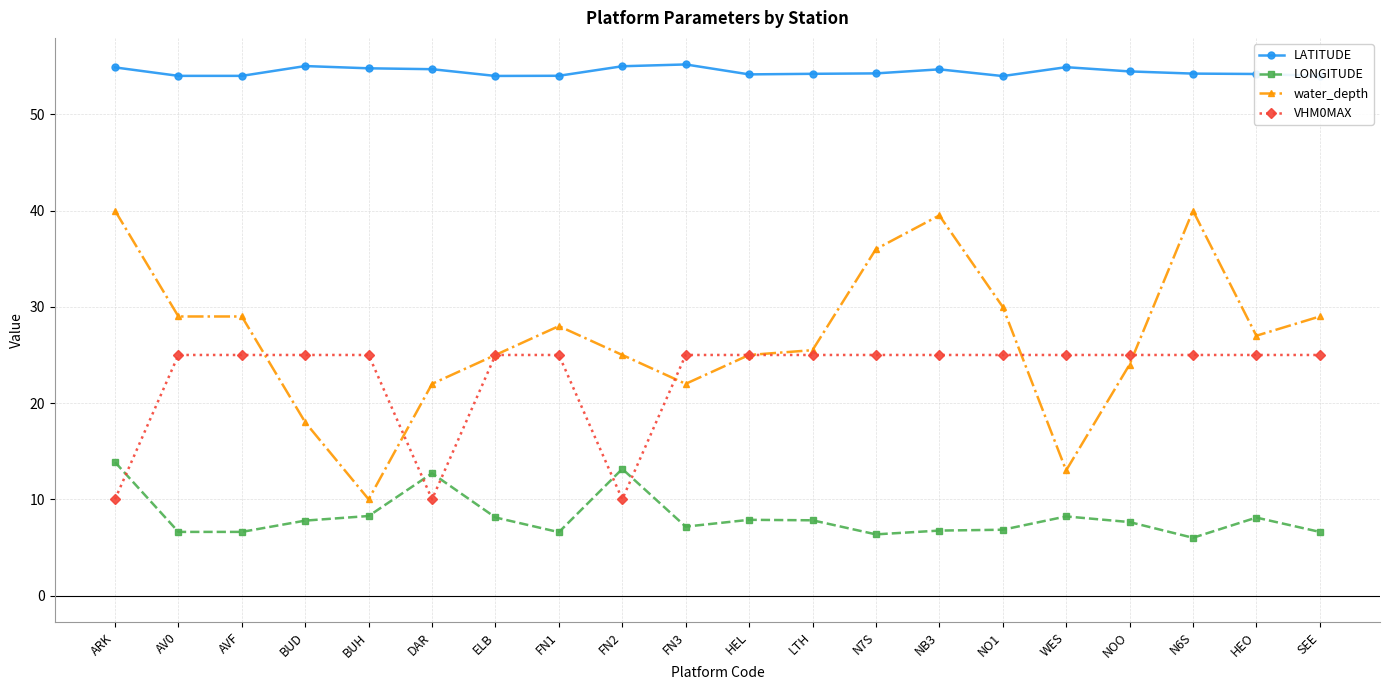

True or false: LONGITUDE and water_depth cross at least once.

False